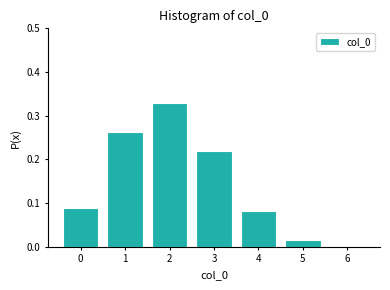

What is the sum of all values?

1.0